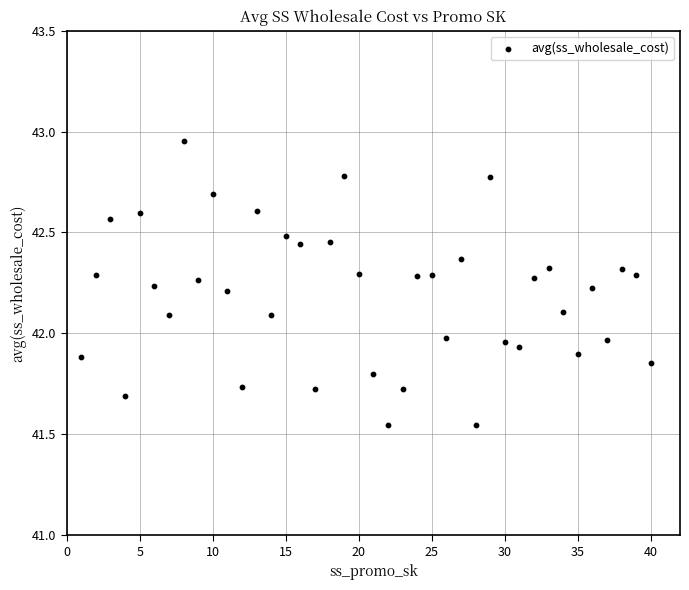

What is the range of X values (max minus min)?

39.0